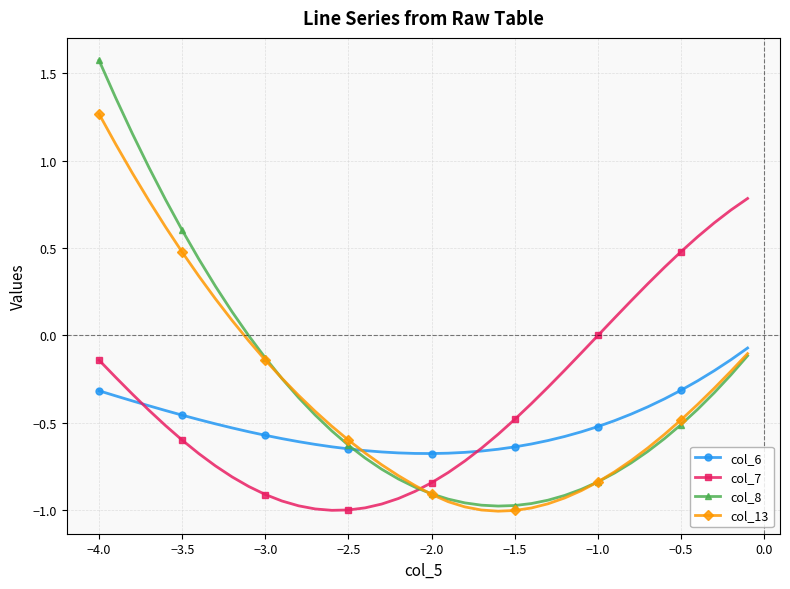

List the series in order of their peak value, highest first.

col_8, col_13, col_7, col_6